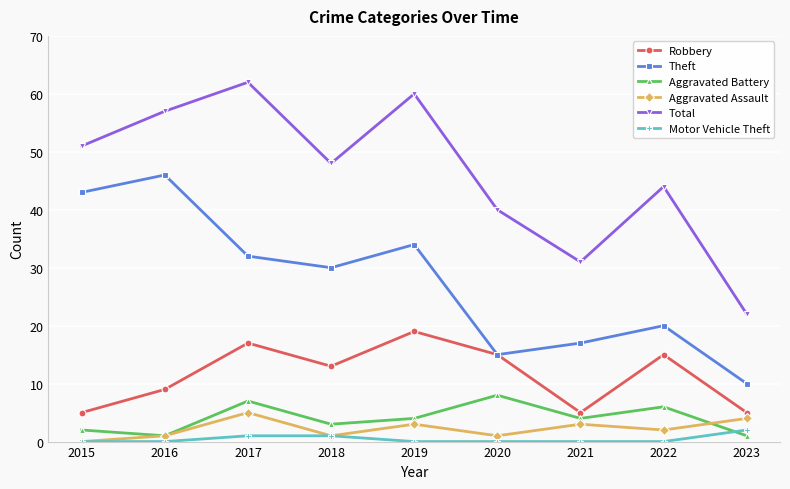

What is the average value of the Robbery series?

11